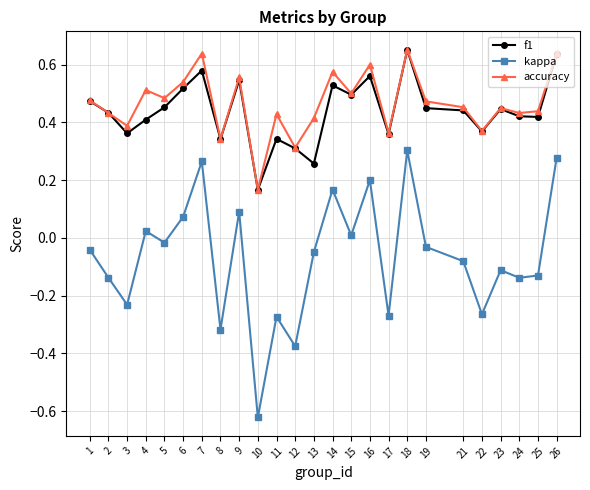

At which category does accuracy reach its first local valley?

3